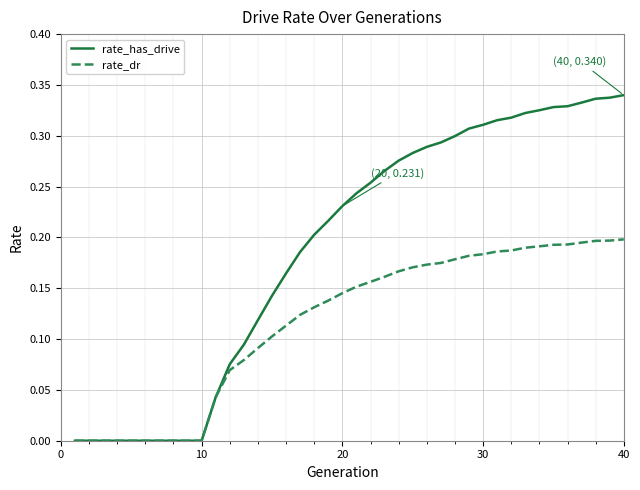

Which series has the largest range (max minus min)?

rate_has_drive